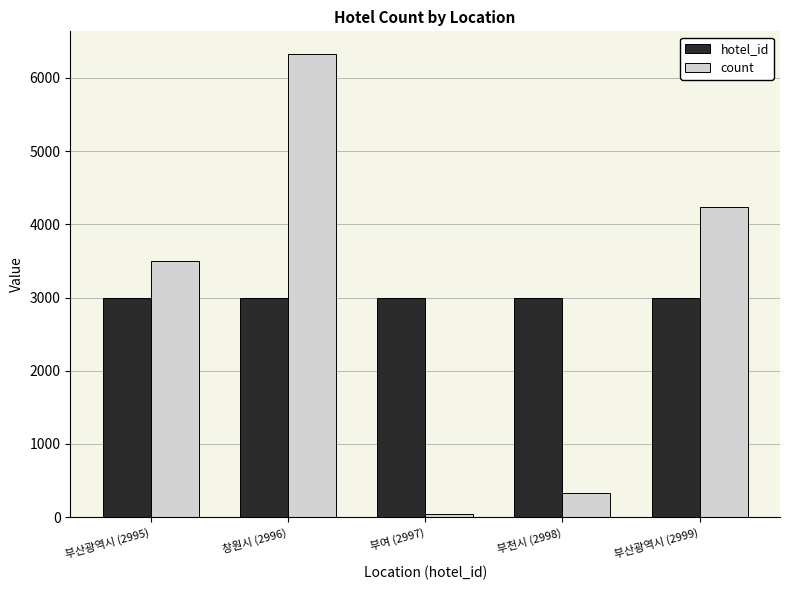

What is the minimum value shown in the chart?

45